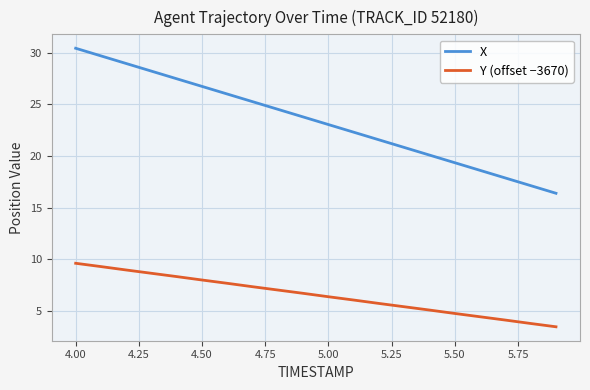

List the series in order of their peak value, lowest first.

Y (offset −3670), X